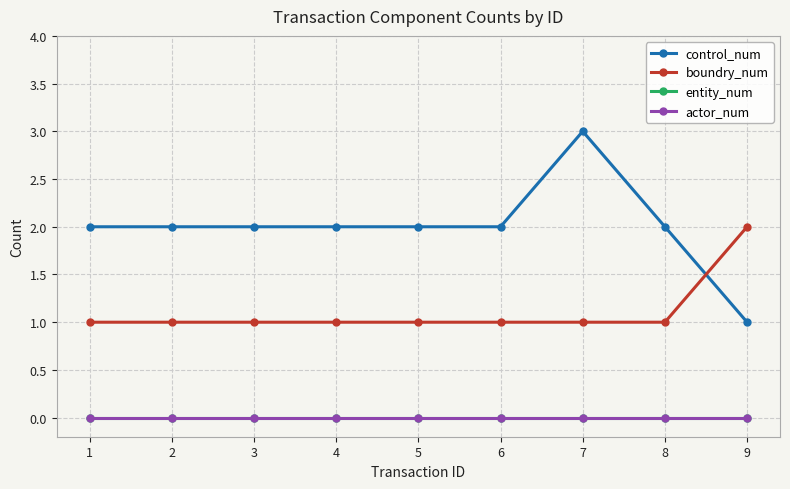

Reading right to left, extract all data points from this chart.

control_num: 9=1	8=2	7=3	6=2	5=2	4=2	3=2	2=2	1=2
boundry_num: 9=2	8=1	7=1	6=1	5=1	4=1	3=1	2=1	1=1
entity_num: 9=0	8=0	7=0	6=0	5=0	4=0	3=0	2=0	1=0
actor_num: 9=0	8=0	7=0	6=0	5=0	4=0	3=0	2=0	1=0